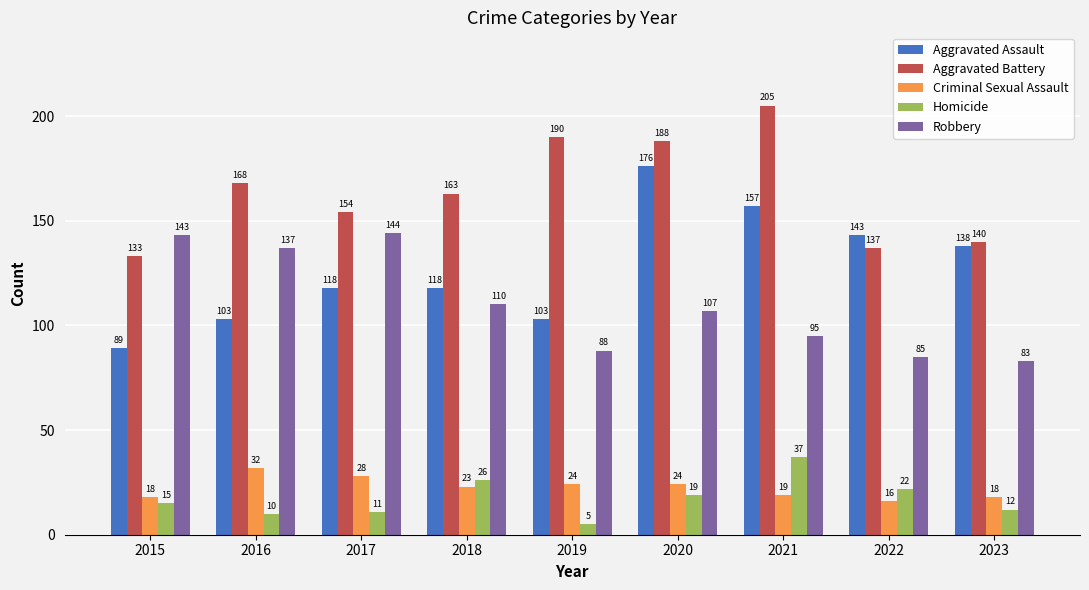

How many bars are there in each group?

5